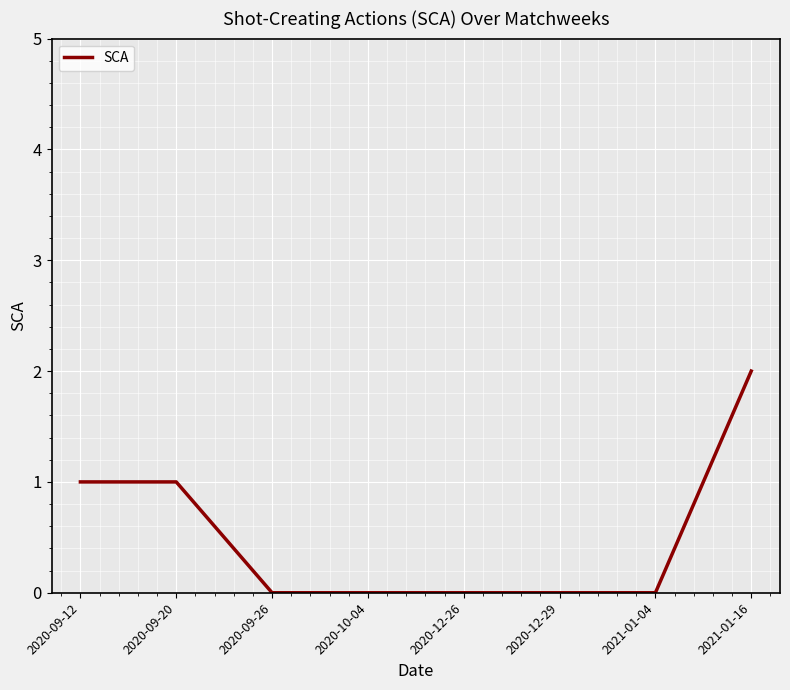

What is the sum of the values at 2020-09-26 and 2020-09-20?

1